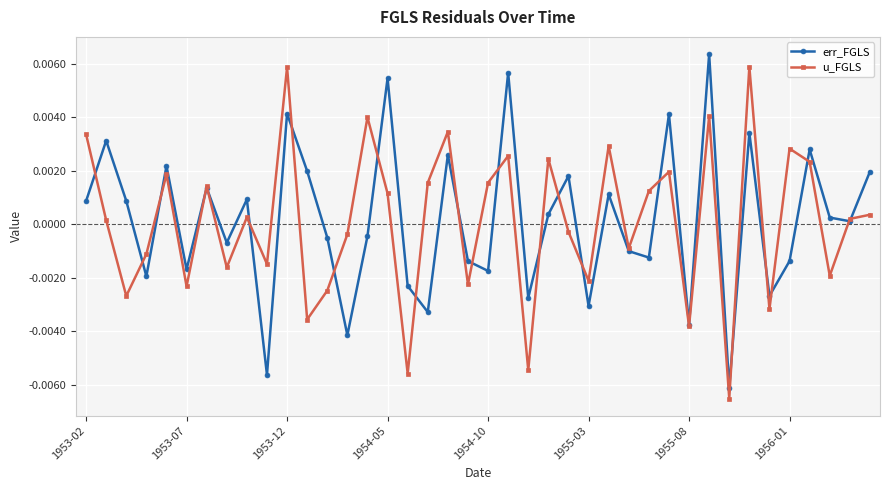

Does the chart have visible grid lines?

Yes